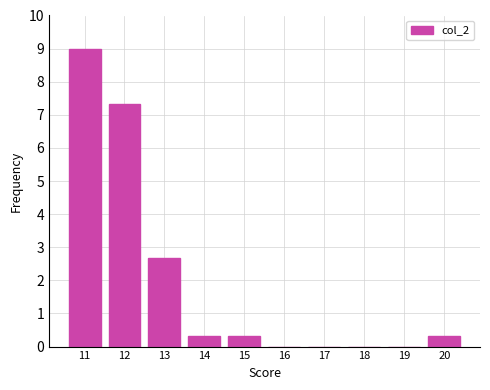

Reading left to right, transcribe all the data shown in this chart.

11=9.0	12=7.3	13=2.7	14=0.3	15=0.3	16=0.0	17=0.0	18=0.0	19=0.0	20=0.3